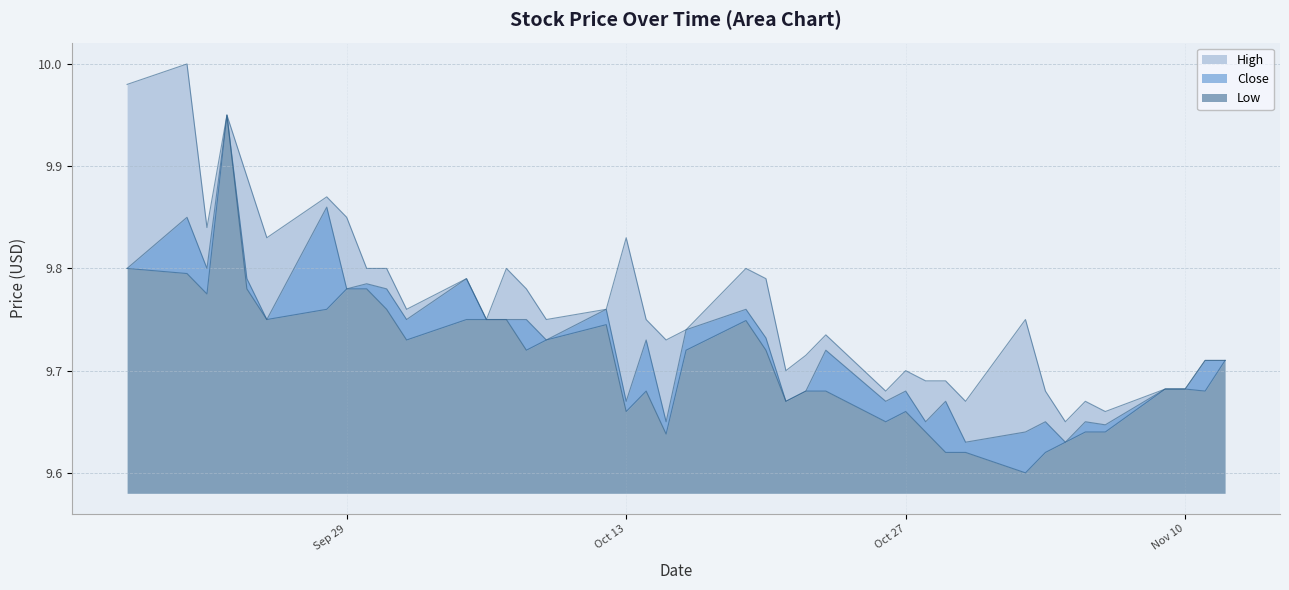

True or false: Low and Close intersect in this chart.

False